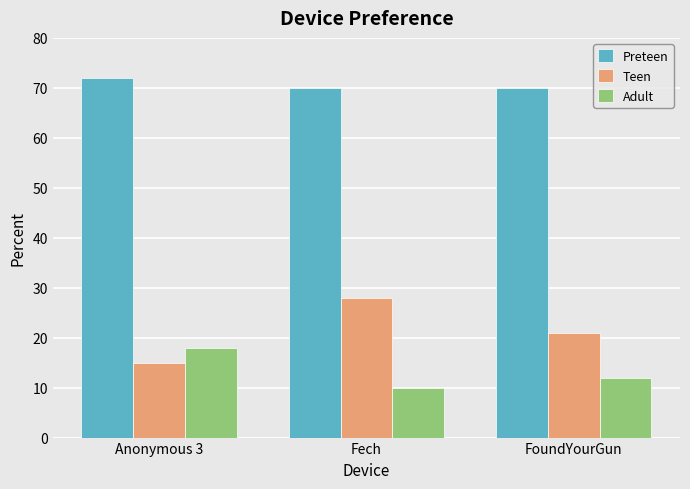

Reading left to right, extract all data points from this chart.

Preteen: 72	70	70
Teen: 15	28	21
Adult: 18	10	12